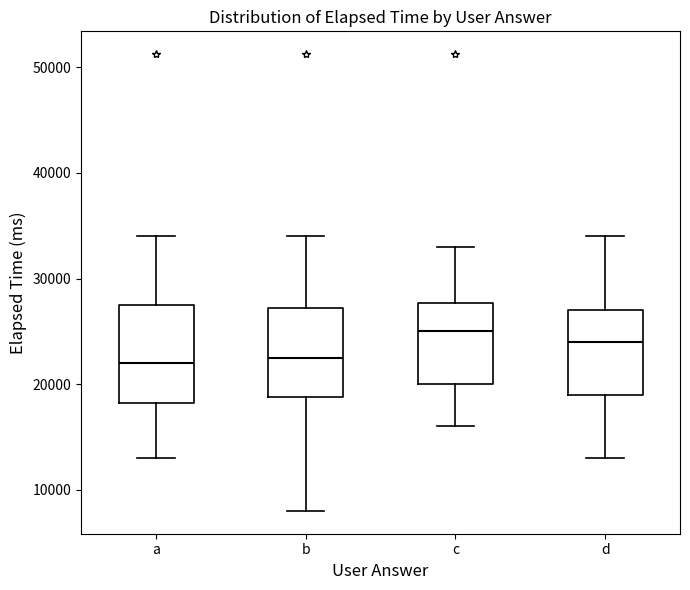

Reading left to right, read every box against the y-axis: the position of its median line, the range the box covers, and the ends of its whiskers. The values are not printed on the chart, so give them approximately, as read against the axis.

a: median 22000, box 18000 to 27000, whiskers 13000 to 34000
b: median 23000, box 19000 to 27000, whiskers 8000 to 34000
c: median 25000, box 20000 to 28000, whiskers 16000 to 33000
d: median 24000, box 19000 to 27000, whiskers 13000 to 34000